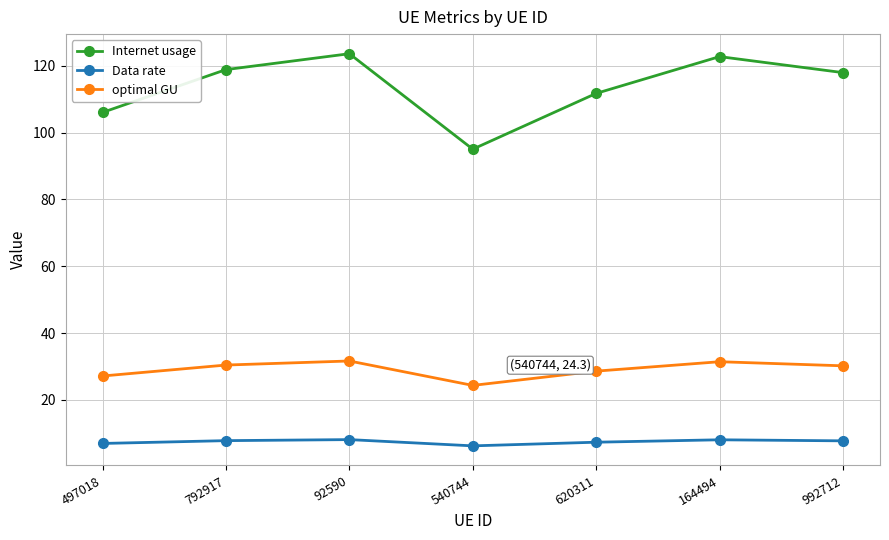

Is this an area chart (filled region under the line)?

No